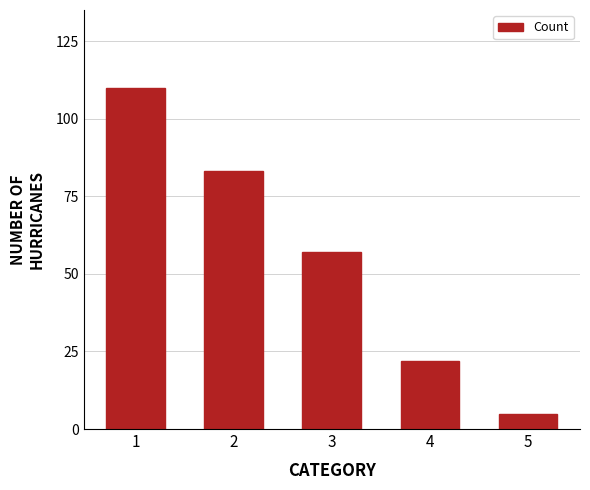

Reading left to right, extract all data points from this chart.

1=110	2=83	3=57	4=22	5=5